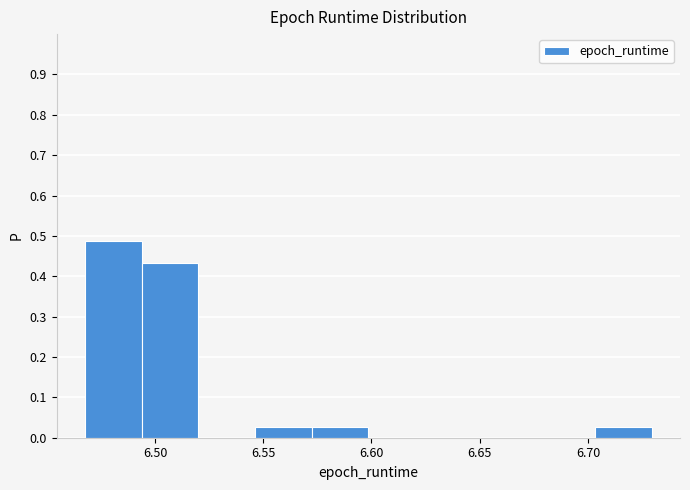

Reading left to right, list every bar in this chart as the range it spans on the x-axis followed by its height. Neither the bar edges nor the heights are printed on the chart, so give them approximately, as read against the axes.

6.470 to 6.495: 0.49
6.495 to 6.520: 0.43
6.520 to 6.545: 0
6.545 to 6.570: 0.03
6.570 to 6.600: 0.03
6.600 to 6.625: 0
6.625 to 6.650: 0
6.650 to 6.675: 0
6.675 to 6.705: 0
6.705 to 6.730: 0.03